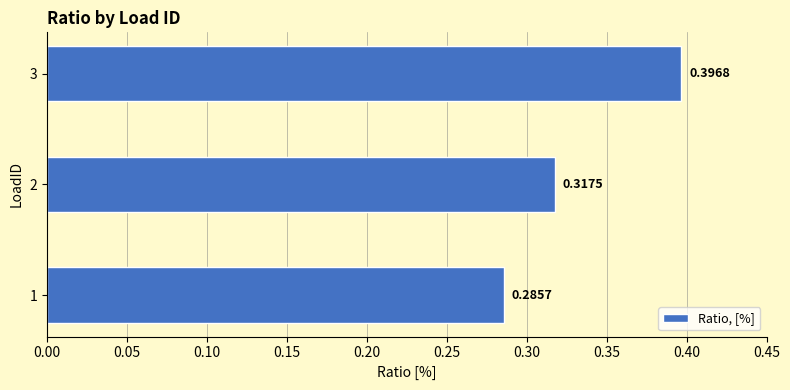

Rank the categories by value from lowest to highest.

1, 2, 3